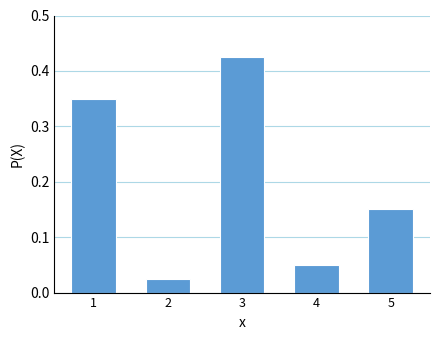

Rank the categories by value from lowest to highest.

2, 4, 5, 1, 3